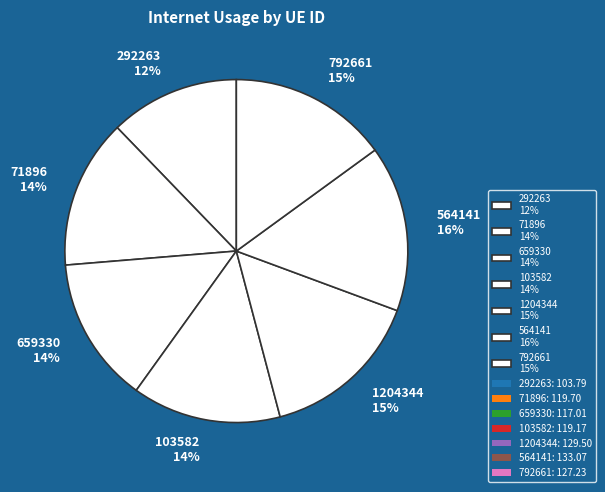

Is the sum of 1204344 15% and 103582 14% greater than half?

No